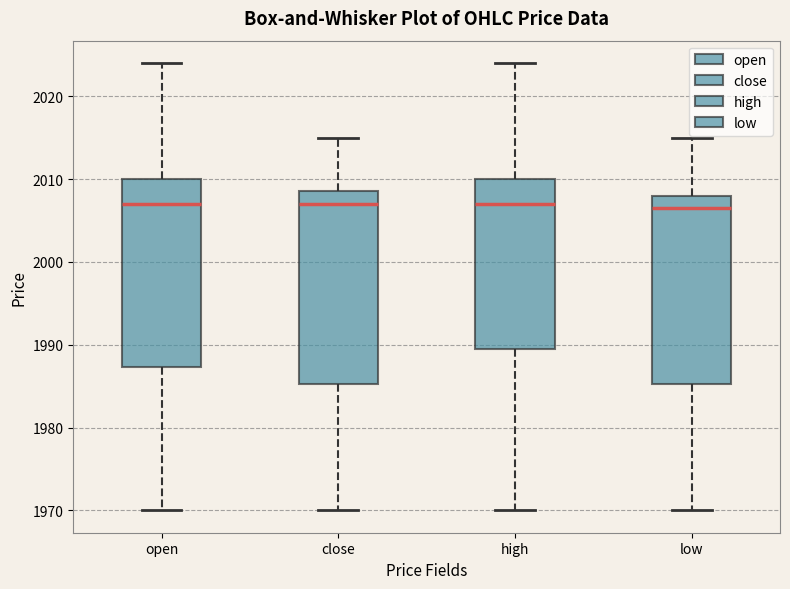

Where does the median line of the box for high sit on the y-axis? The values are not printed on the chart, so give them approximately, as read against the axis.

2007